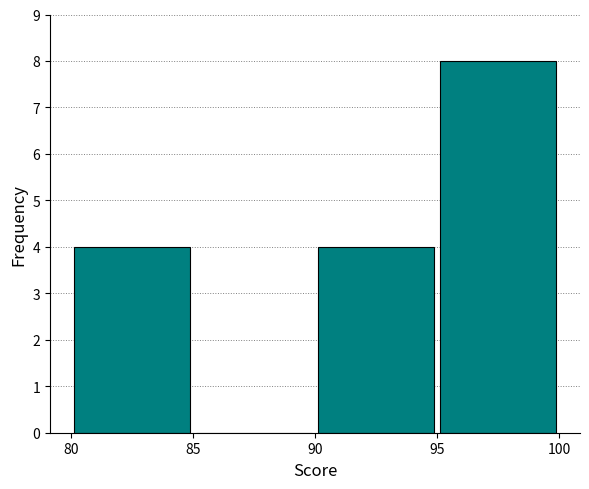

Which range on the x-axis has the tallest bar?

95 to 100